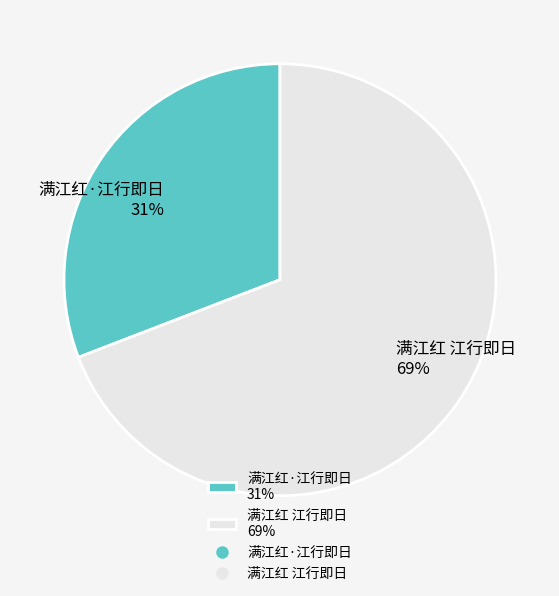

Is the sum of 满江红 江行即日 69% and 满江红·江行即日 31% greater than half?

Yes